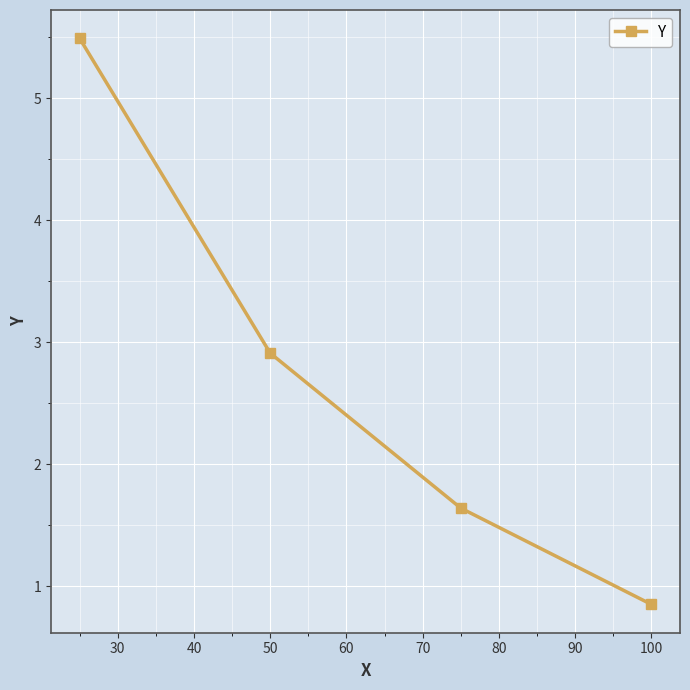

True or false: the data has more than 1 interior local peaks.

False